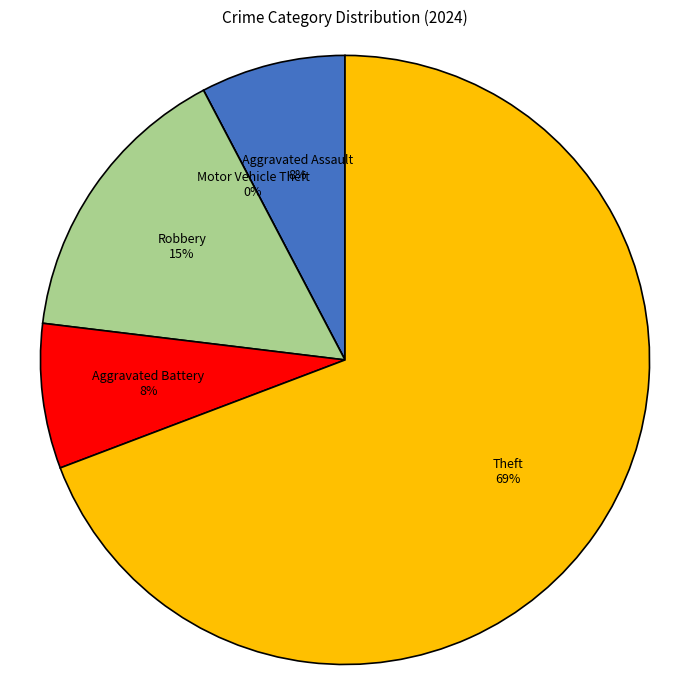

To the nearest percent, what portion does Aggravated Assault represent?

8%